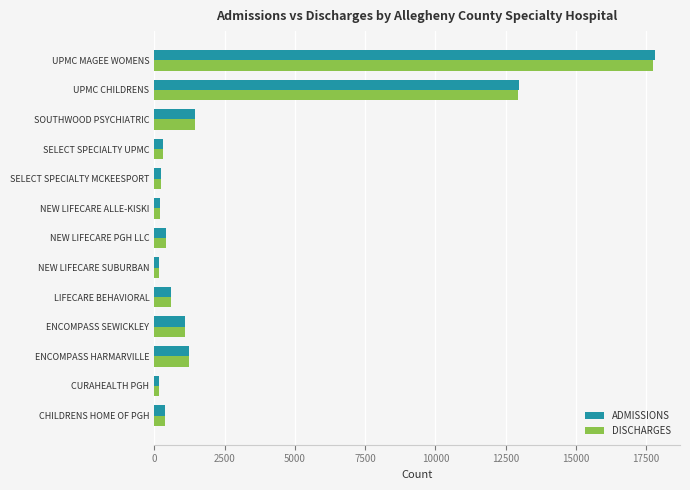

True or false: DISCHARGES has a value of 402 at NEW LIFECARE PGH LLC.

True